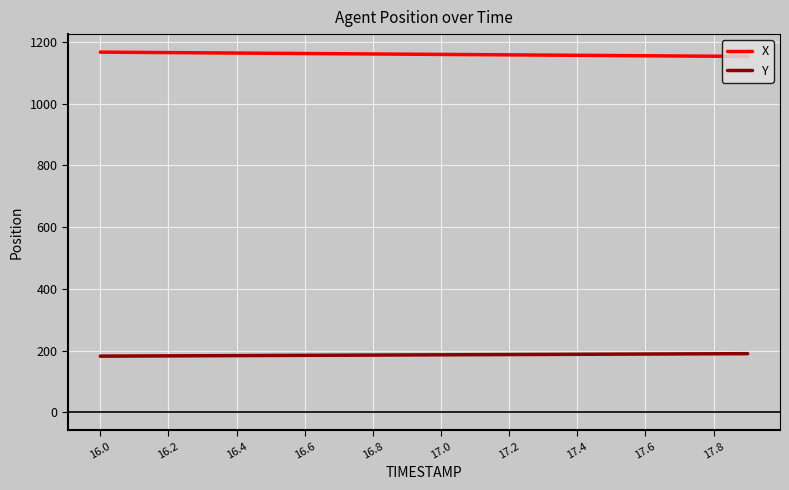

Rank the series by their average value, from highest to lowest.

X, Y